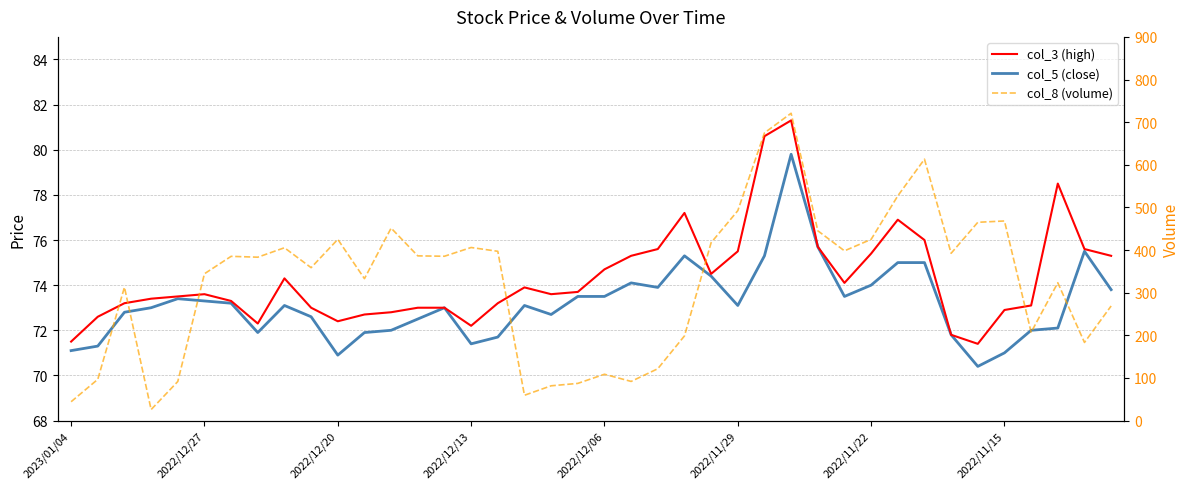

Which has a higher value, 35 or 13?

13